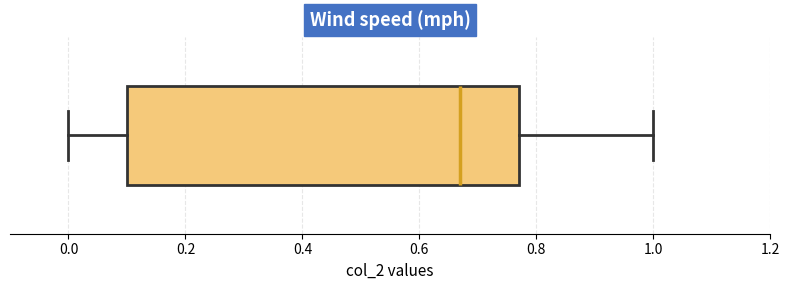

Where is the left edge of the box on the x-axis? The values are not printed on the chart, so give them approximately, as read against the axis.

0.10